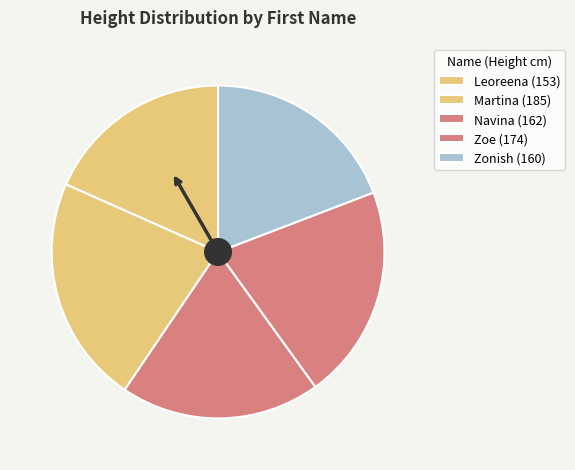

Count the number of slices in the pie.

5